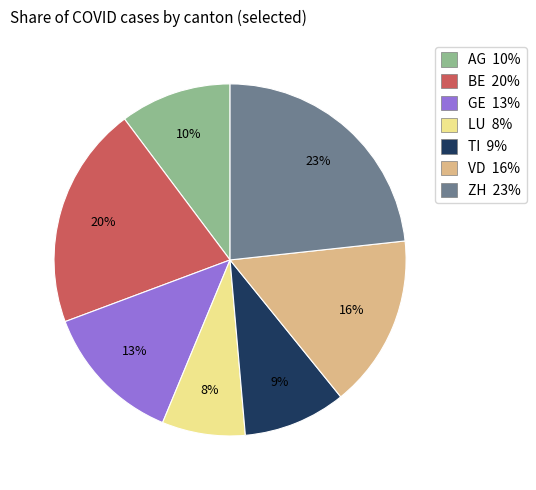

To the nearest percent, what is the difference between the TI 9% and BE 20% slice percentages?

11%